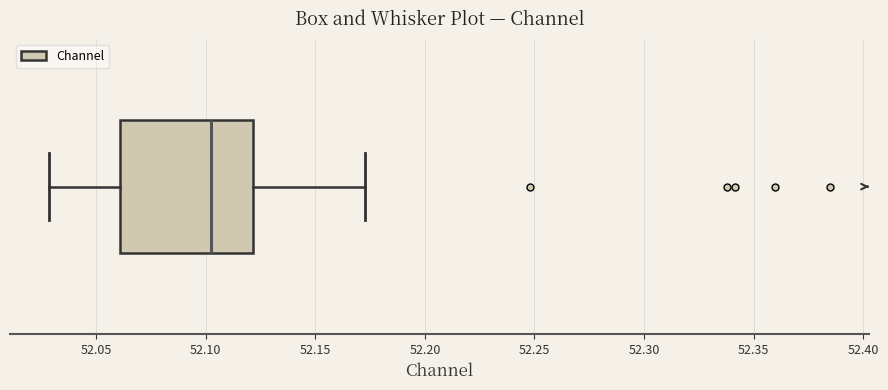

Read this box plot against the x-axis: the position of the median line, the range covered by the box, and the ends of both whiskers. The values are not printed on the chart, so give them approximately, as read against the axis.

median 52.100, box 52.060 to 52.120, whiskers 52.030 to 52.175